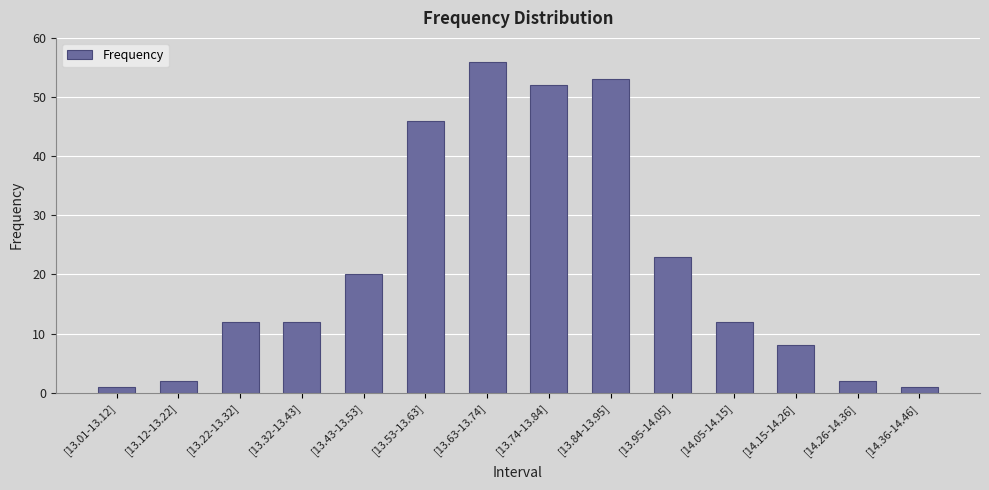

How many distinct data groups are displayed?

1